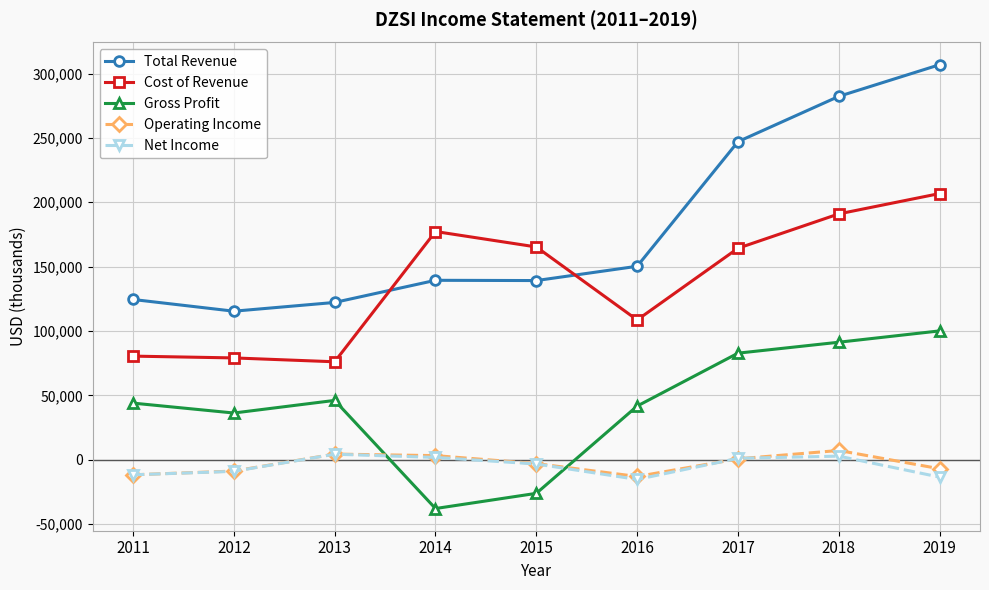

Between 2016 and 2017, which series saw the biggest shift?

Total Revenue